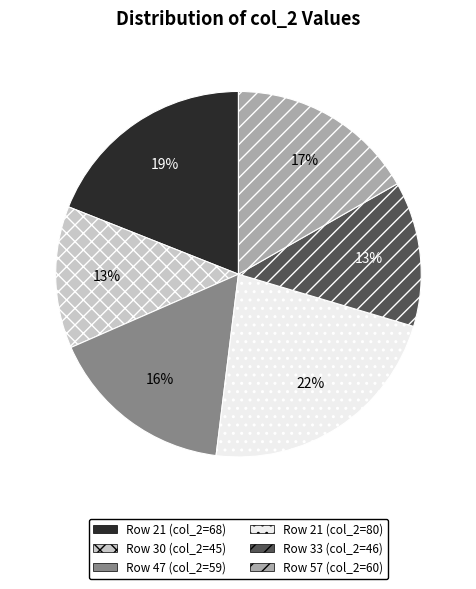

Is there a majority slice in this chart?

No